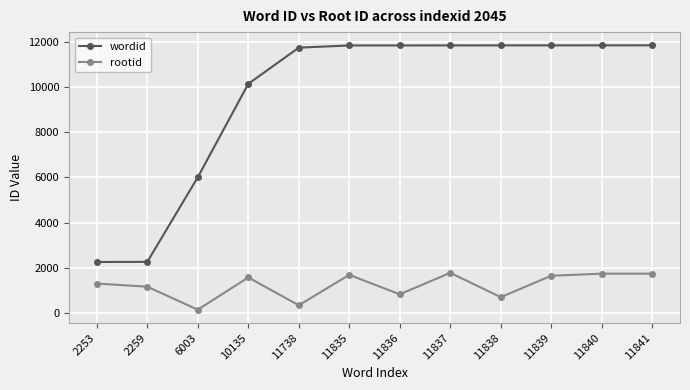

How many lines are shown in the chart?

2